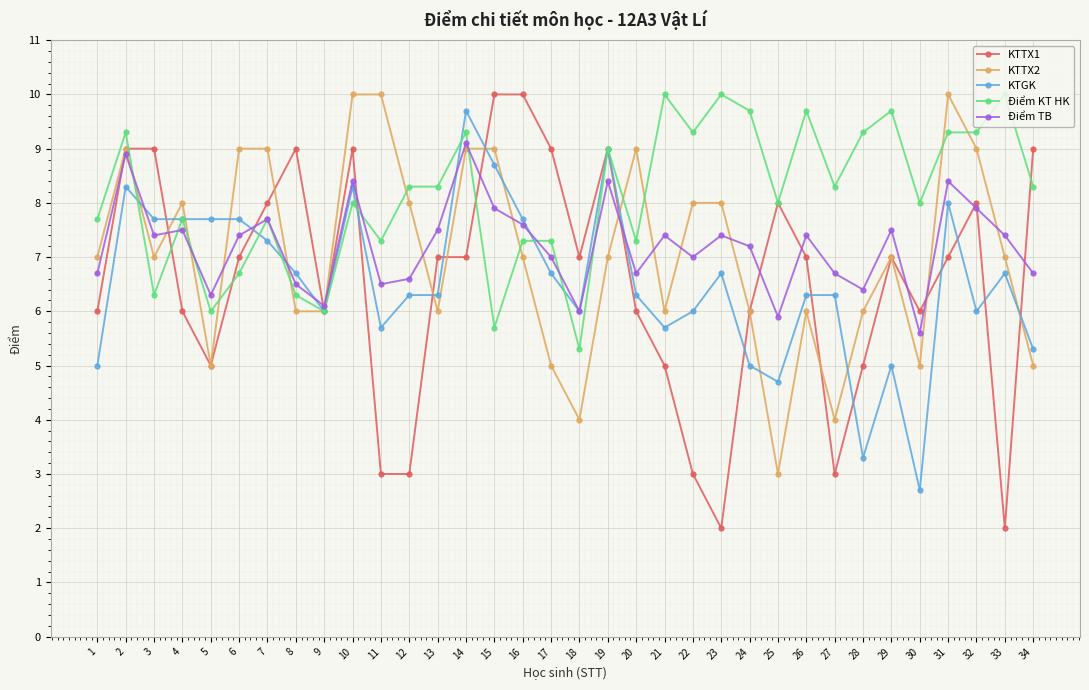

What is the difference between the maximum and minimum values in the Điểm KT HK series?

4.7